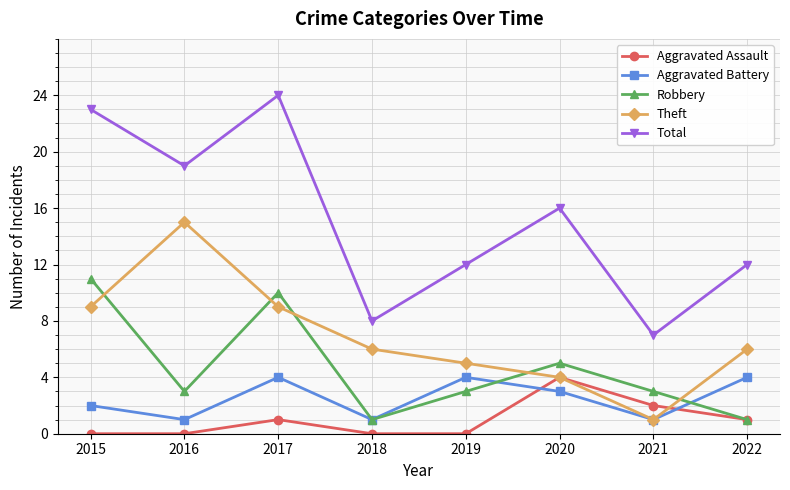

Reading left to right, what are all the values shown in this chart?

Aggravated Assault: 0	0	1	0	0	4	2	1
Aggravated Battery: 2	1	4	1	4	3	1	4
Robbery: 11	3	10	1	3	5	3	1
Theft: 9	15	9	6	5	4	1	6
Total: 23	19	24	8	12	16	7	12